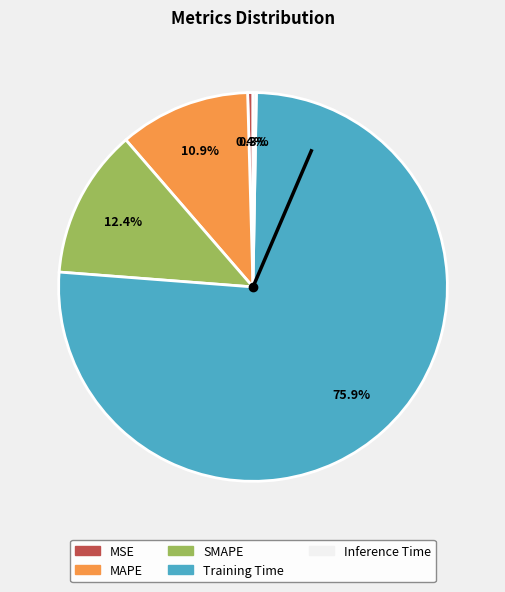

To the nearest percent, what portion does SMAPE represent?

12%